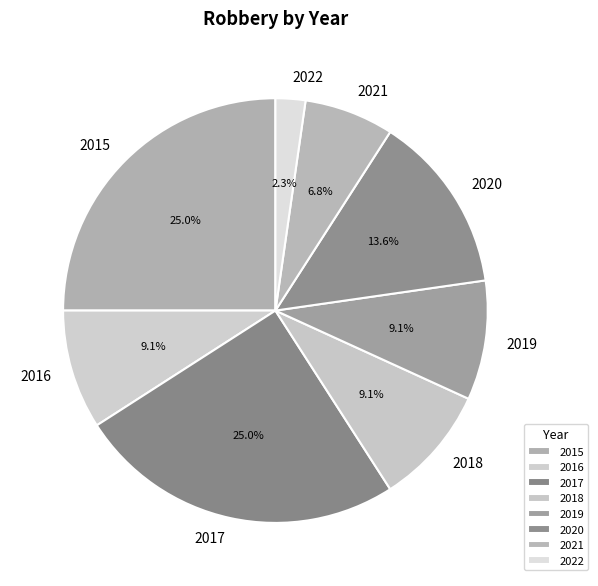

Is there a majority slice in this chart?

No